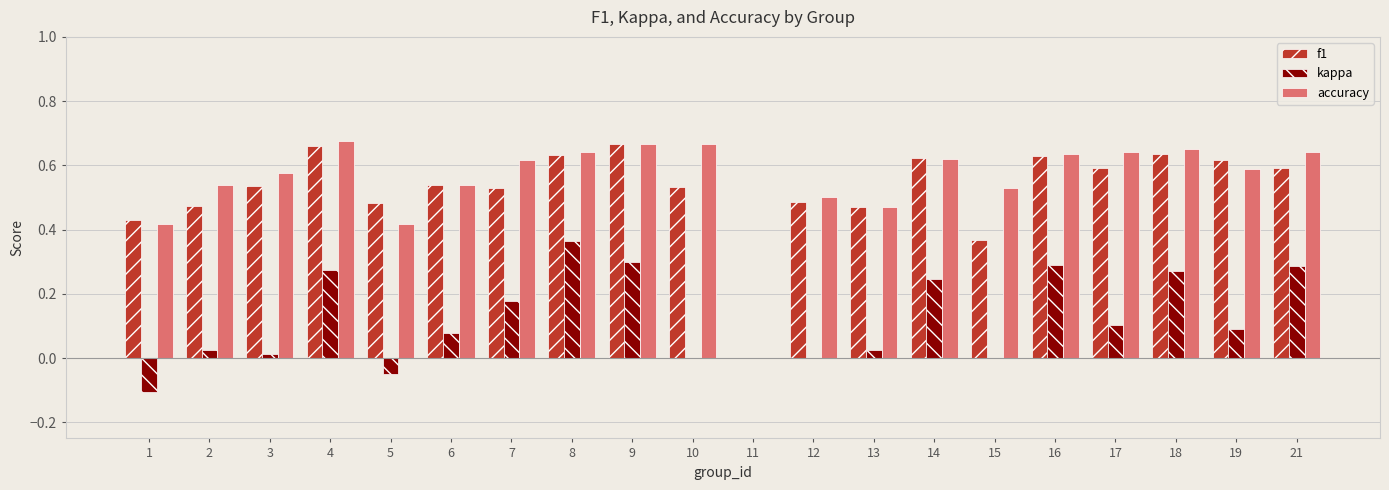

What is the sum of all accuracy values?

11.0